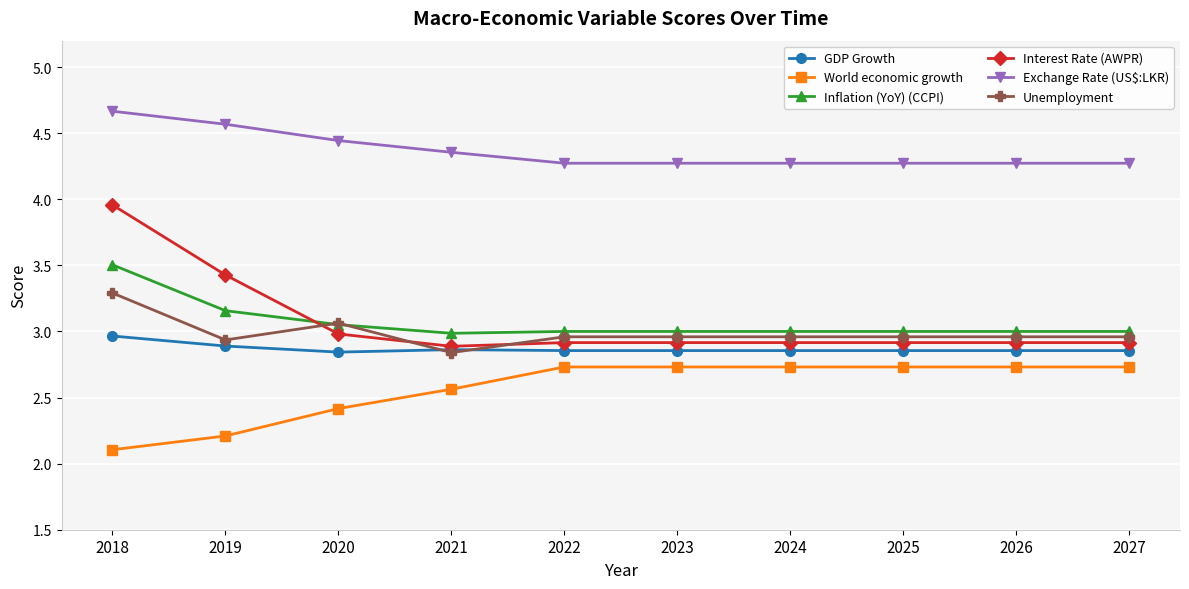

Read the World economic growth value at 2020.

2.4